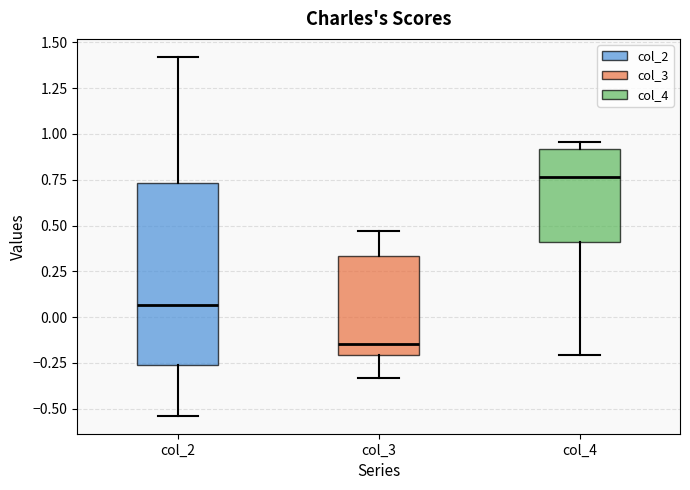

Where does the lower whisker of the box for col_2 end on the y-axis? The values are not printed on the chart, so give them approximately, as read against the axis.

-0.55